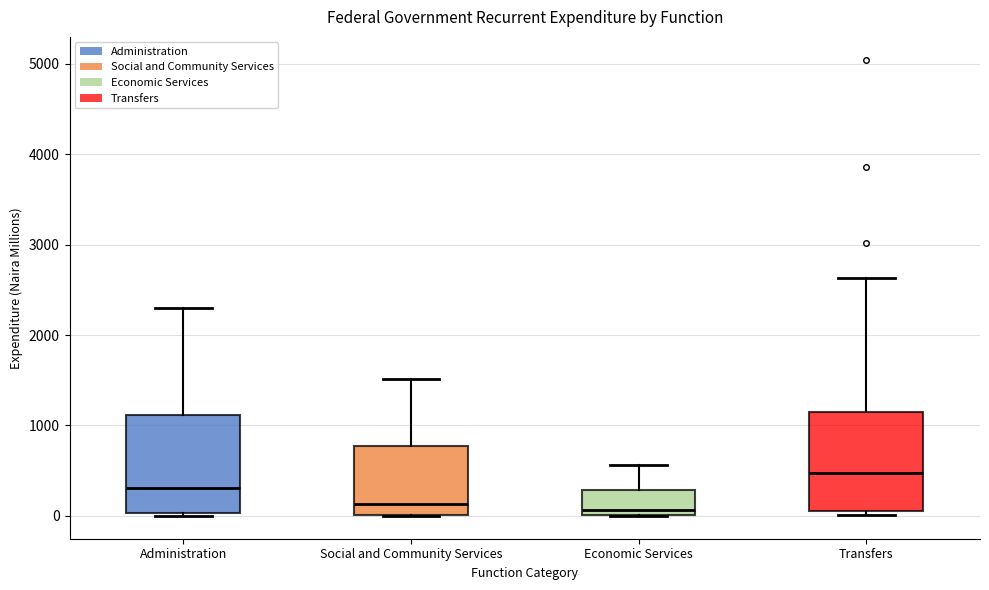

Where is the lower edge of the box for Economic Services on the y-axis? The values are not printed on the chart, so give them approximately, as read against the axis.

0